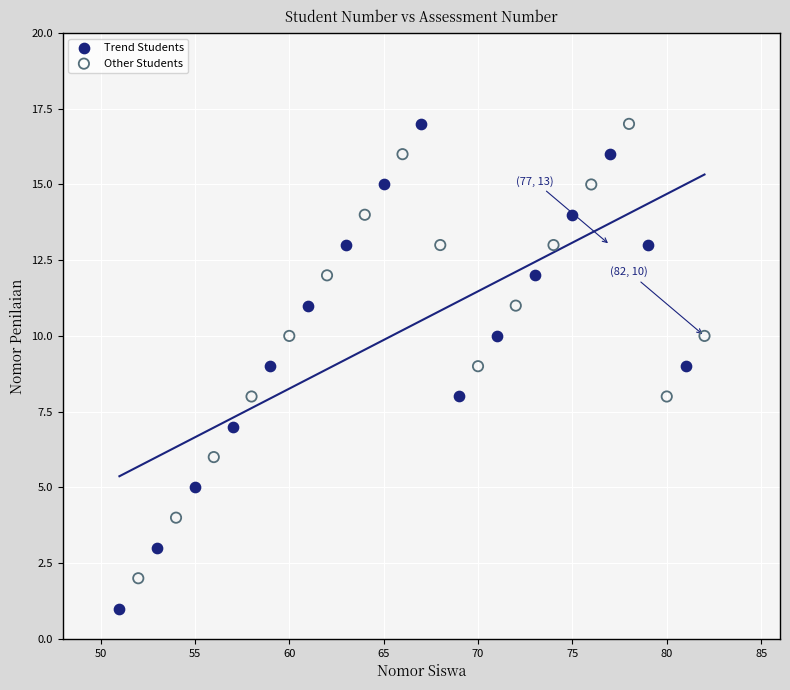

What are all the series names shown in the legend?

Trend Students, Other Students